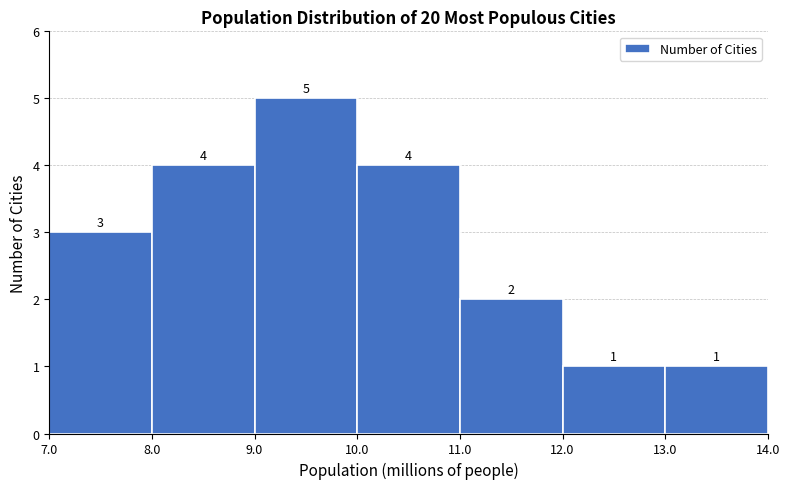

What is the height of the bar covering 7.0 to 8.0 on the x-axis?

3